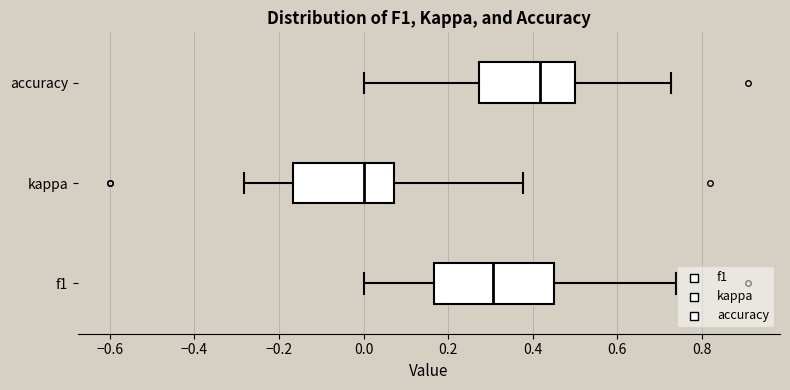

Comparing the boxes themselves (not the whiskers), which one is the widest?

f1